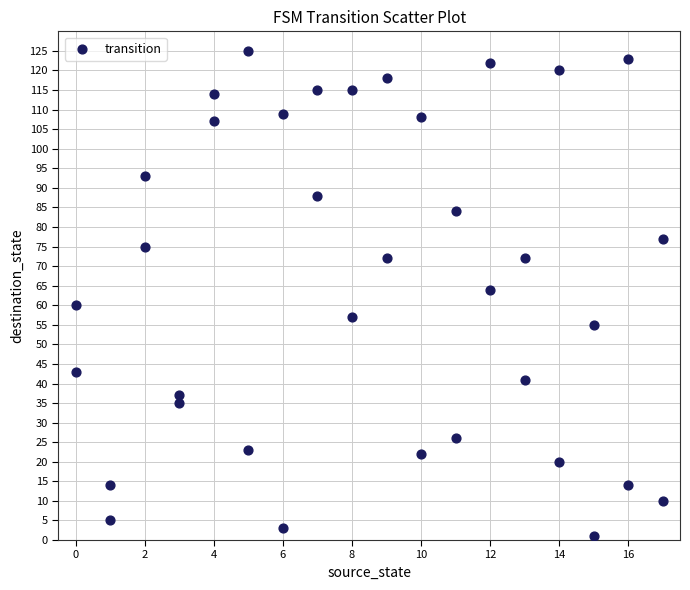

What is the range of X values (max minus min)?

17